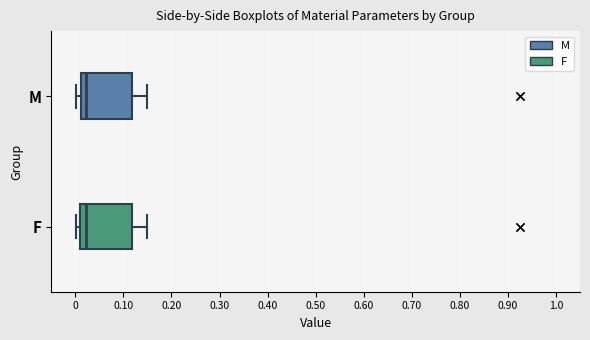

Reading bottom to top, read every box against the x-axis: the position of its median line, the range the box covers, and the ends of its whiskers. The values are not printed on the chart, so give them approximately, as read against the axis.

F: median 0.02, box 0.01 to 0.12, whiskers 0.00 to 0.15
M: median 0.02, box 0.01 to 0.12, whiskers 0.00 to 0.15